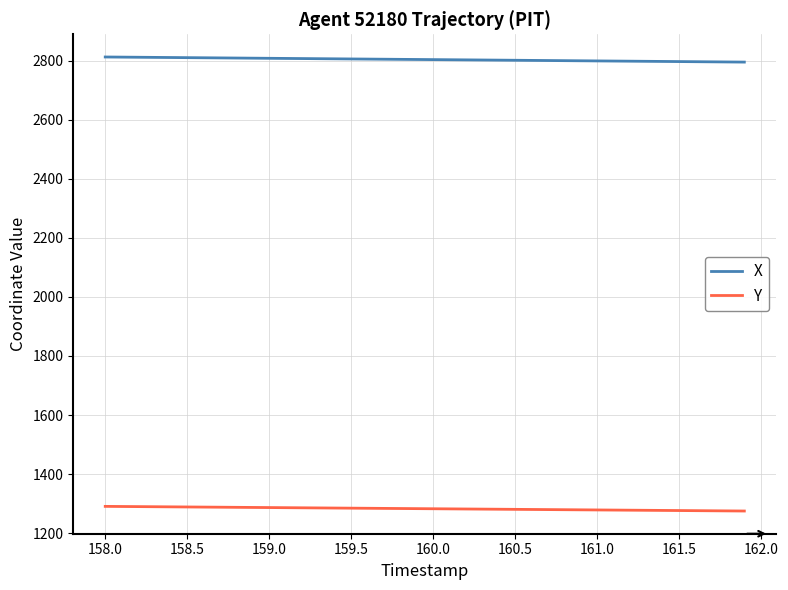

Which series has the largest total across all categories?

X